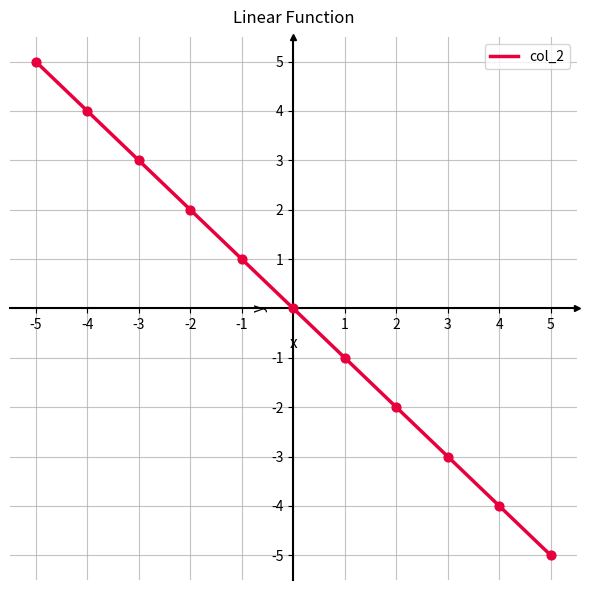

What is the smallest value displayed?

-5